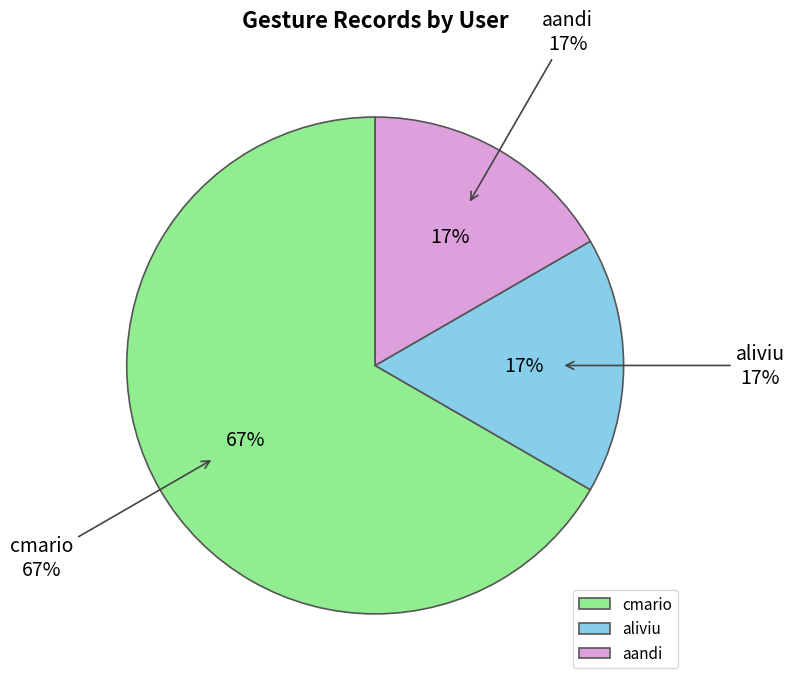

Between aandi and aliviu, which is larger?

aandi